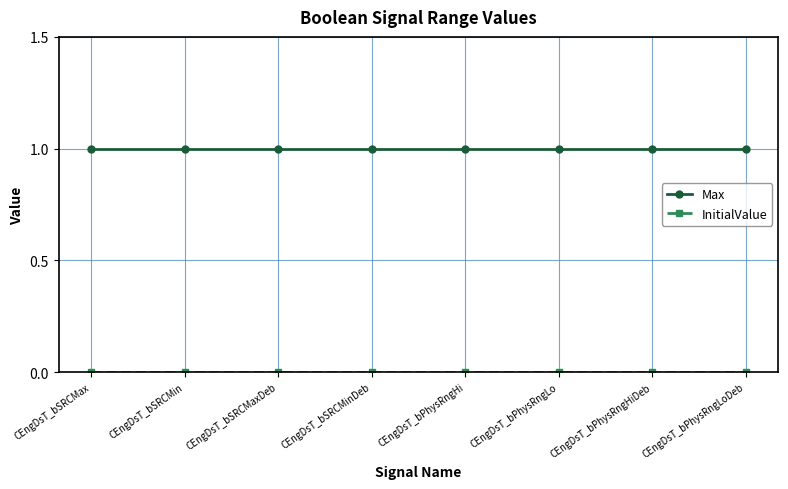

What position from the right is CEngDsT_bPhysRngHiDeb?

2